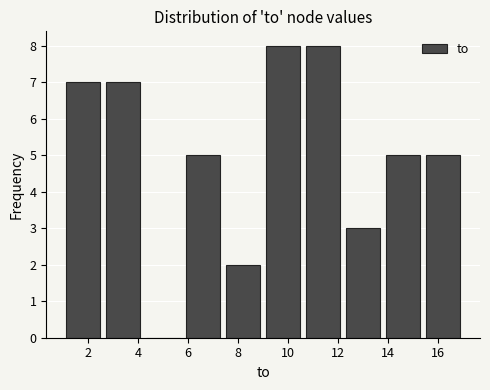

Reading left to right, transcribe this chart: for each bar, give the range it covers on the x-axis and its height. The values are not printed on the chart, so give them approximately, as read against the axis.

1.0 to 2.6: 7
2.6 to 4.2: 7
4.2 to 5.8: 0
5.8 to 7.4: 5
7.4 to 9.0: 2
9.0 to 10.6: 8
10.6 to 12.2: 8
12.2 to 13.8: 3
13.8 to 15.4: 5
15.4 to 17.0: 5